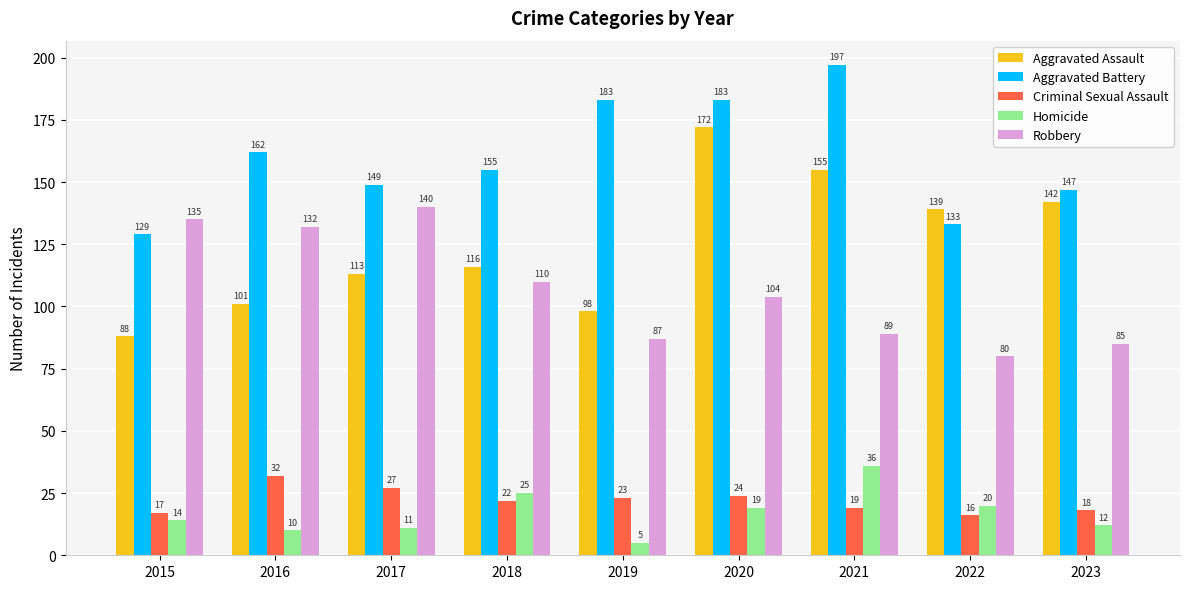

True or false: Homicide has a value of 36 at 2021.

True